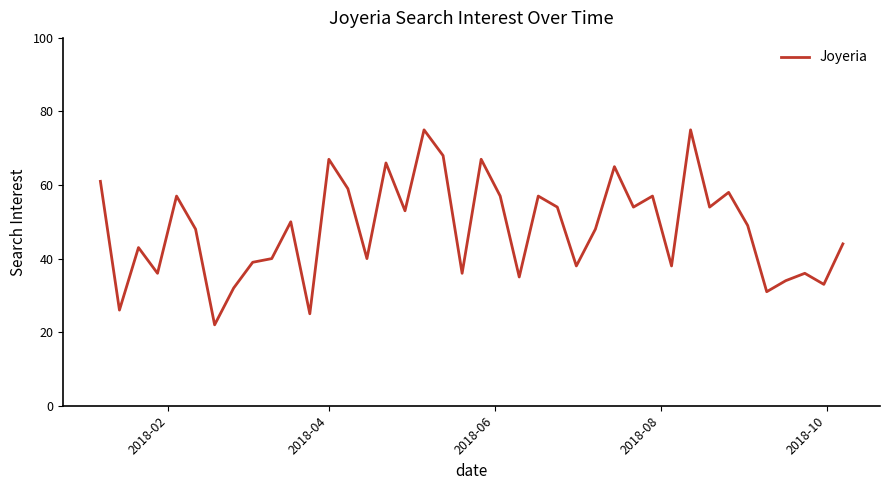

What is the difference between the maximum and minimum values?

53